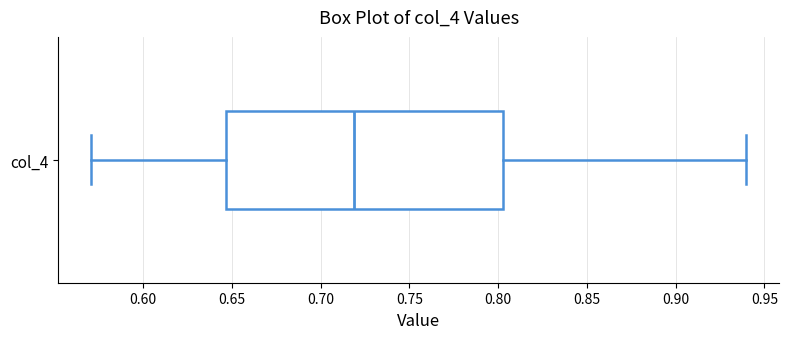

Transcribe this box plot: give where the median line is, the range the box spans, and where the two whiskers end, as read against the x-axis. The values are not printed on the chart, so give them approximately, as read against the axis.

median 0.720, box 0.645 to 0.805, whiskers 0.570 to 0.940